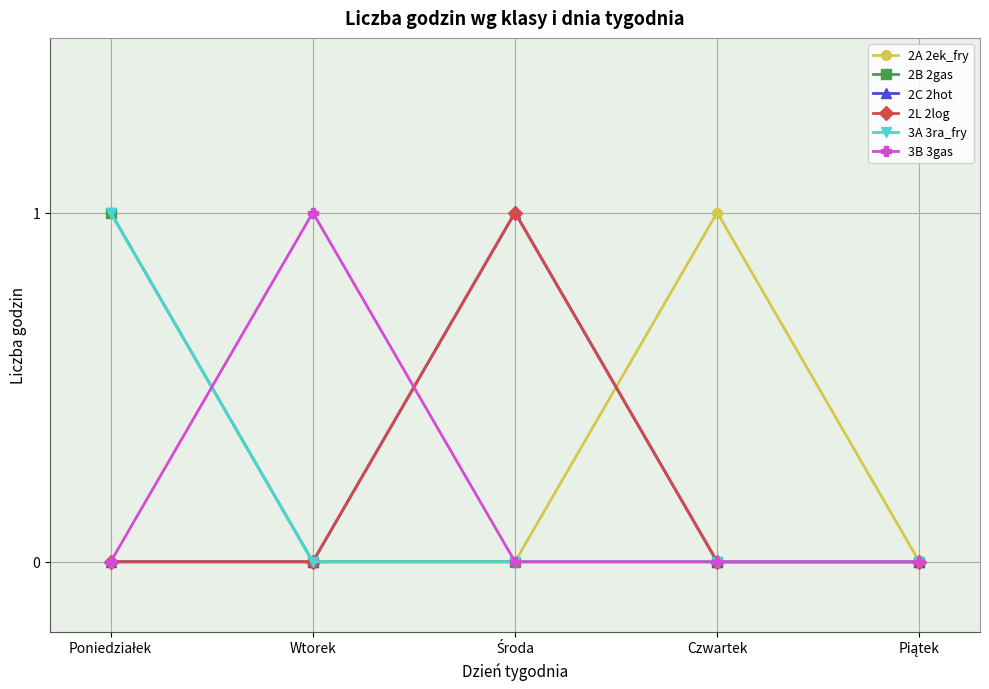

Where do 2B 2gas and 3B 3gas first cross each other?

Poniedziałek and Wtorek